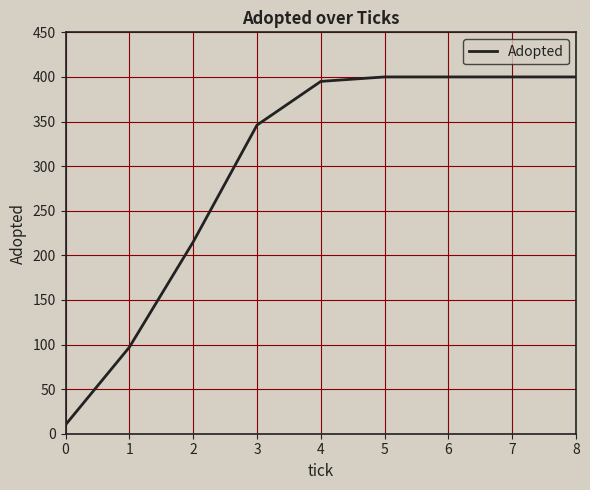

How many values are below 395?

4